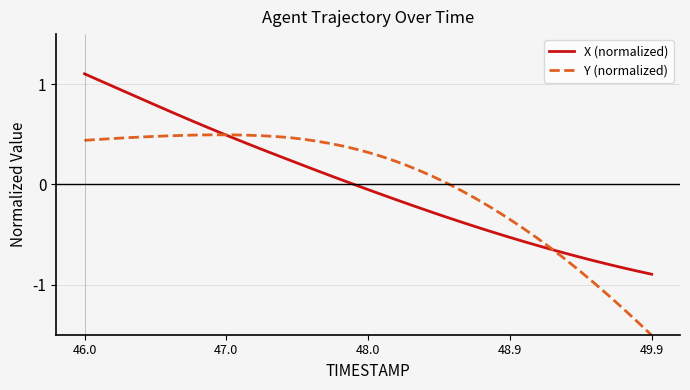

What is the greatest value displayed?

1.1